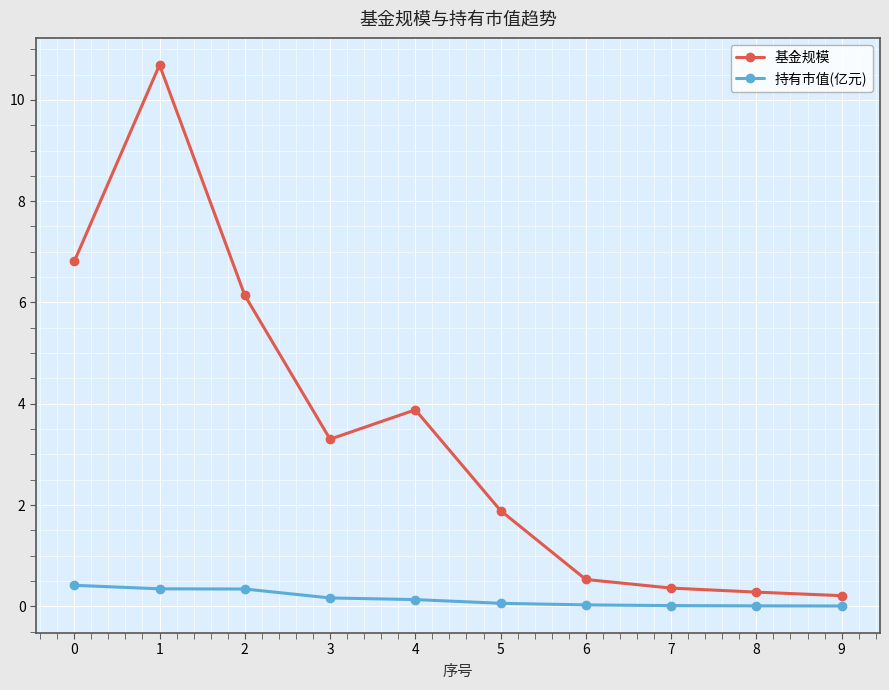

True or false: 基金规模 and 持有市值(亿元) cross at least once.

False